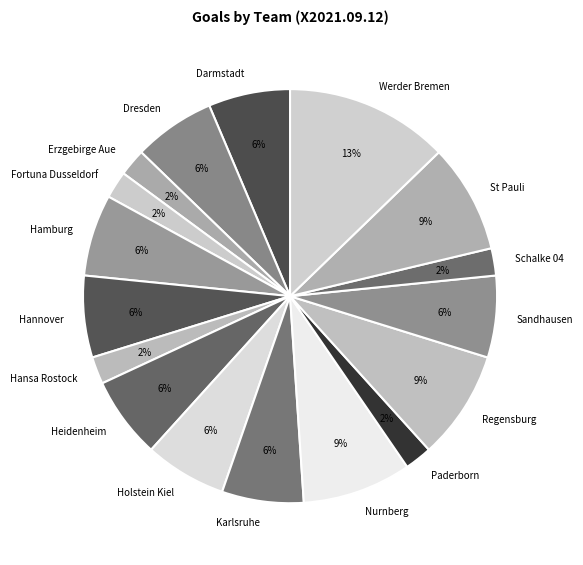

Is it true that Nurnberg is 1% of the pie?

False